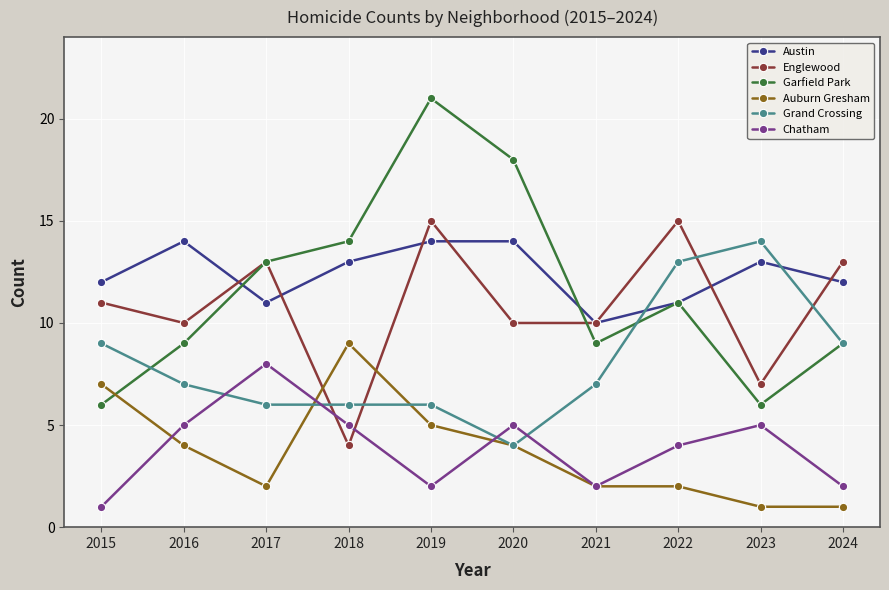

Rank the series at 2018 from lowest to highest value.

Englewood, Chatham, Grand Crossing, Auburn Gresham, Austin, Garfield Park